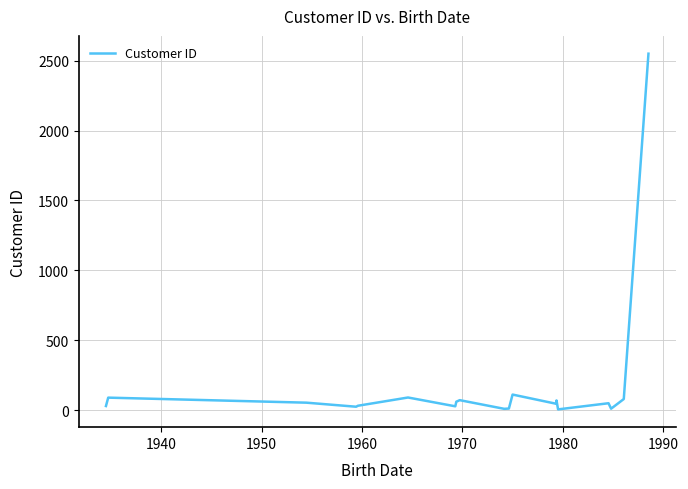

What is the difference between the maximum and minimum values?

2545